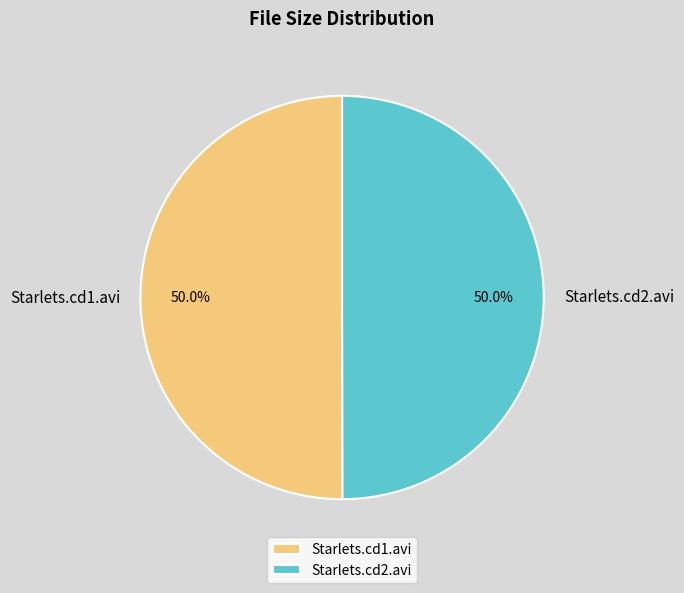

To the nearest percent, what is the combined percentage of Starlets.cd2.avi and Starlets.cd1.avi?

100%